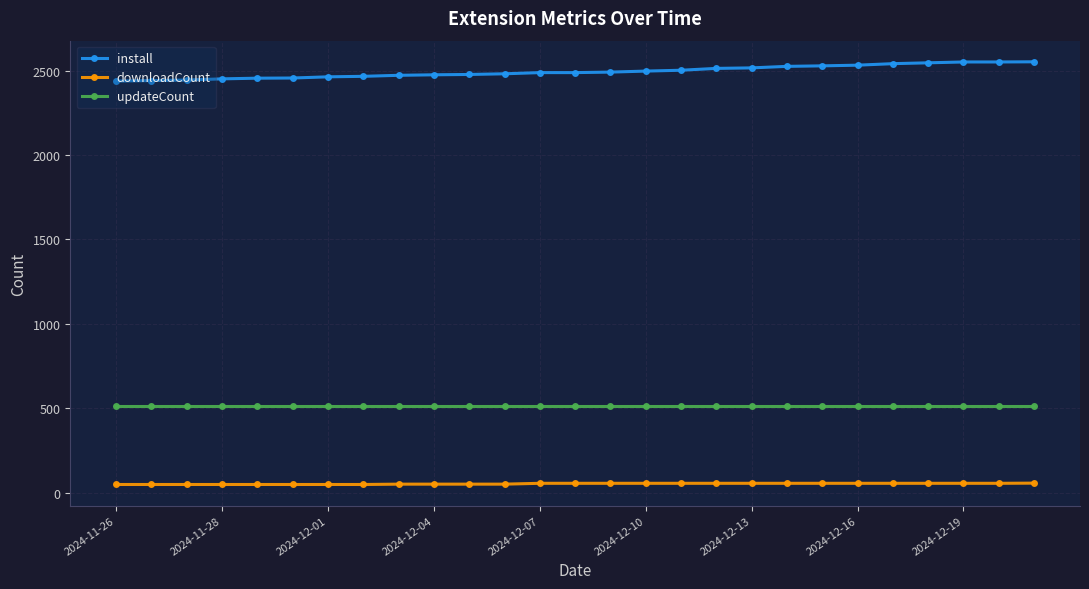

What is the value of the updateCount point at the 12th from the left?

515